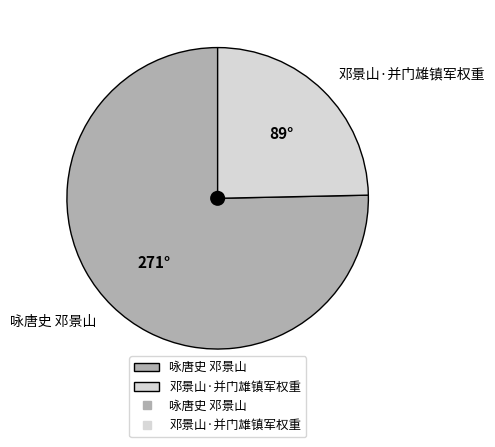

Which category accounts for the majority?

咏唐史 邓景山